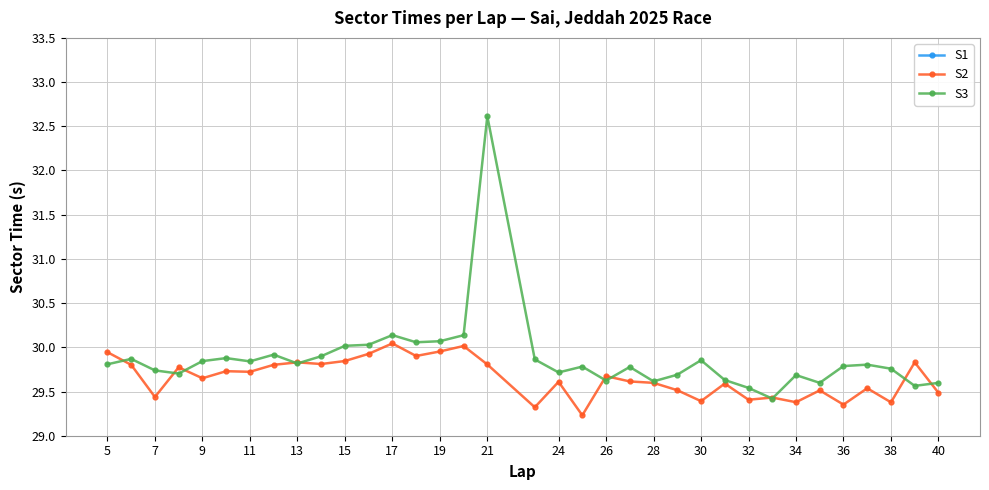

What are all the series names shown in the legend?

S1, S2, S3